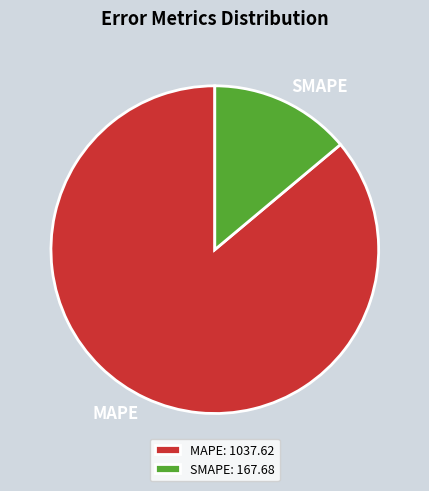

True or false: SMAPE accounts for 14% of the total.

True